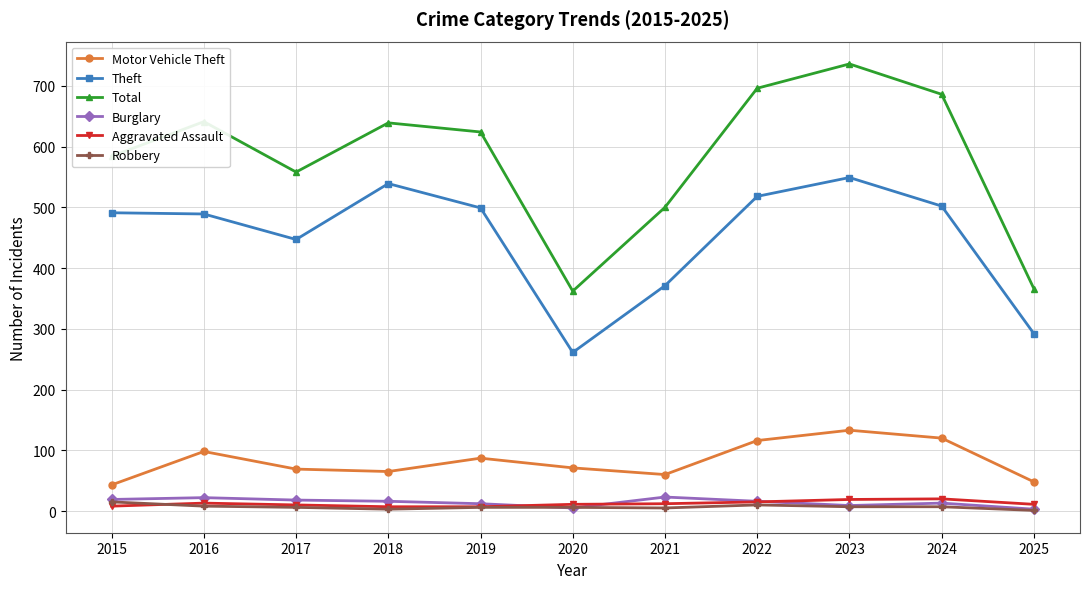

What value does the Theft series have at 2017?

447